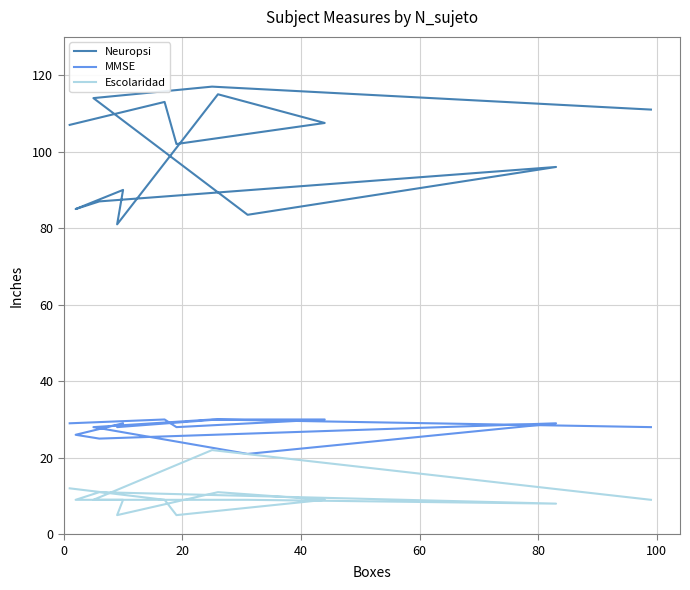

True or false: Escolaridad has more than 0 interior local peaks.

True